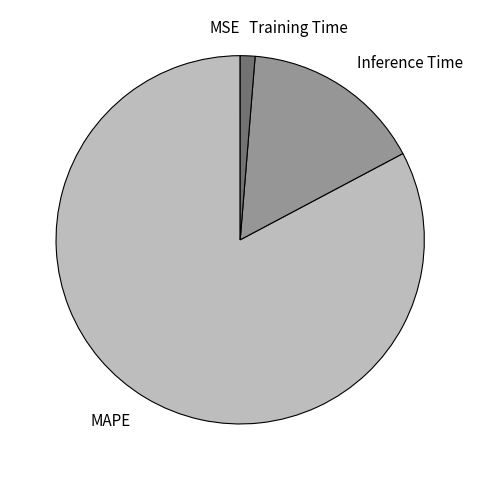

Is MAPE the majority of the pie?

Yes